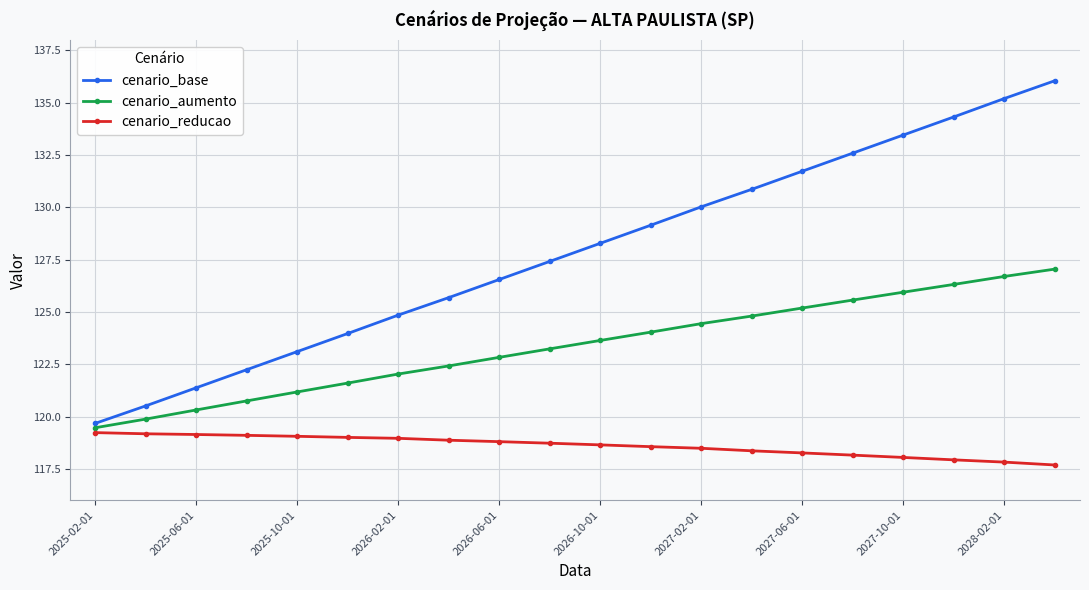

True or false: cenario_reducao and cenario_base intersect in this chart.

False